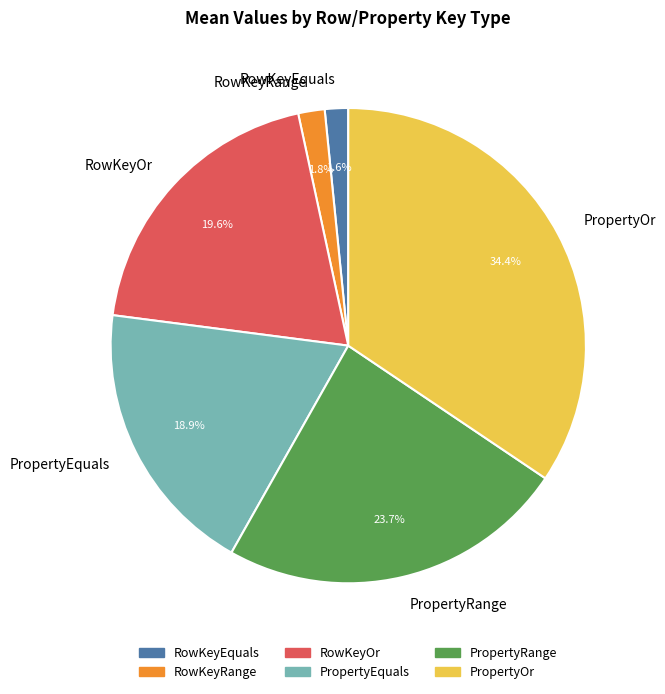

Is PropertyEquals the majority of the pie?

No